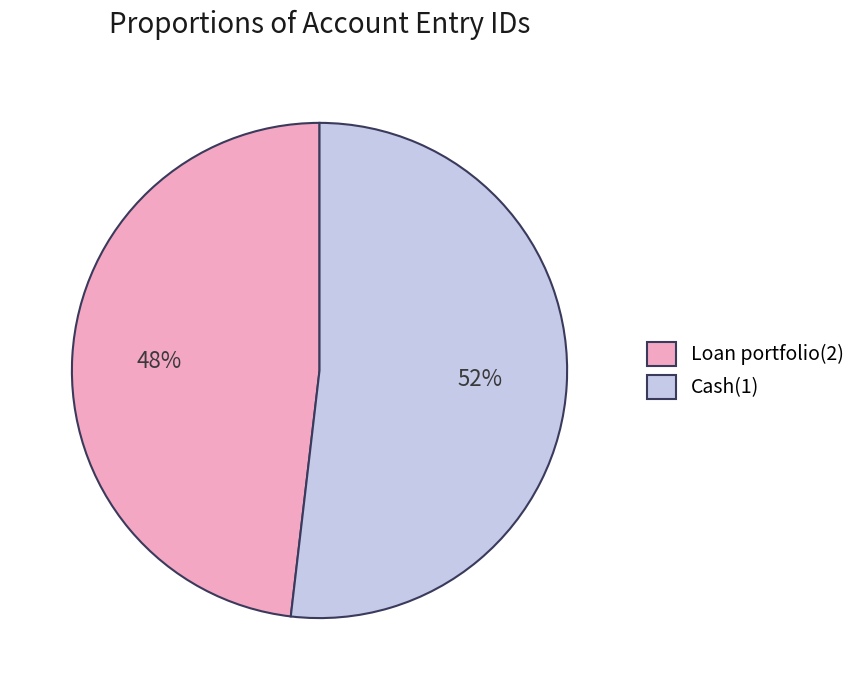

To the nearest percent, what percentage of the pie is Cash(1)?

52%